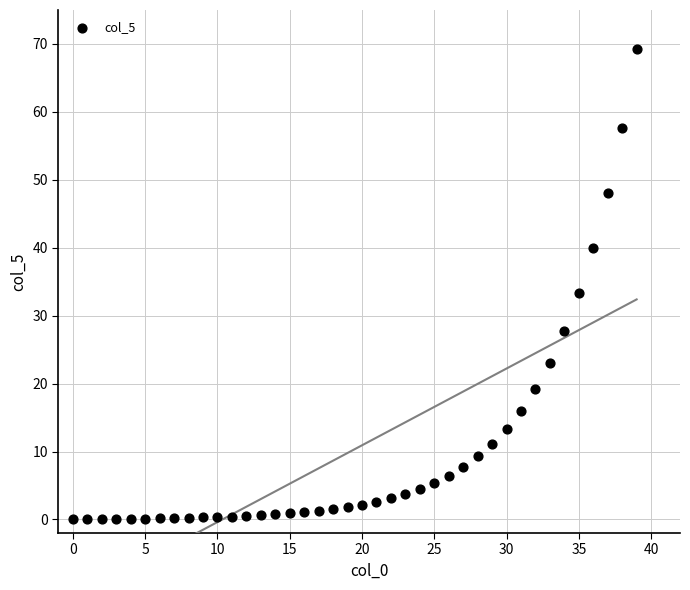

What is the range of Y values (max minus min)?

69.3